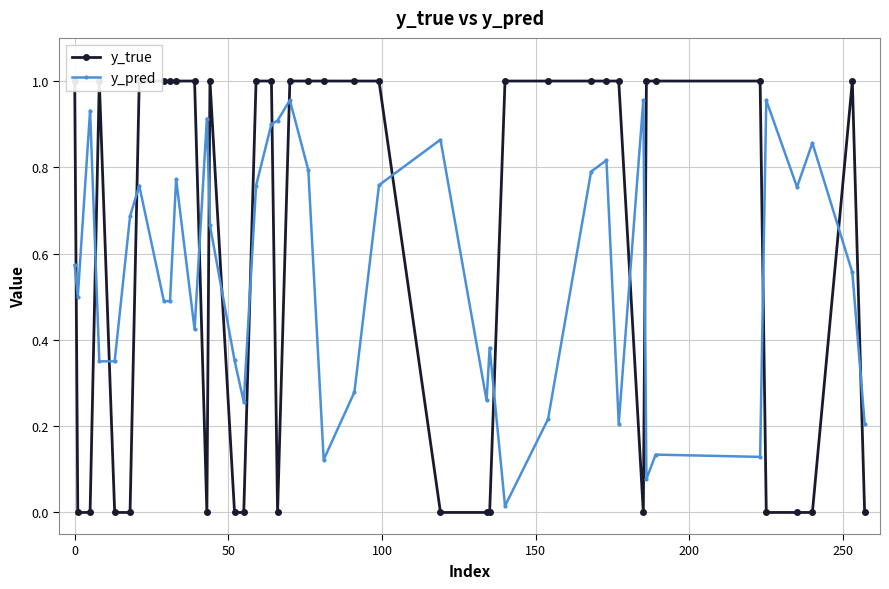

True or false: y_pred has more than 1 points higher than both neighbors.

True